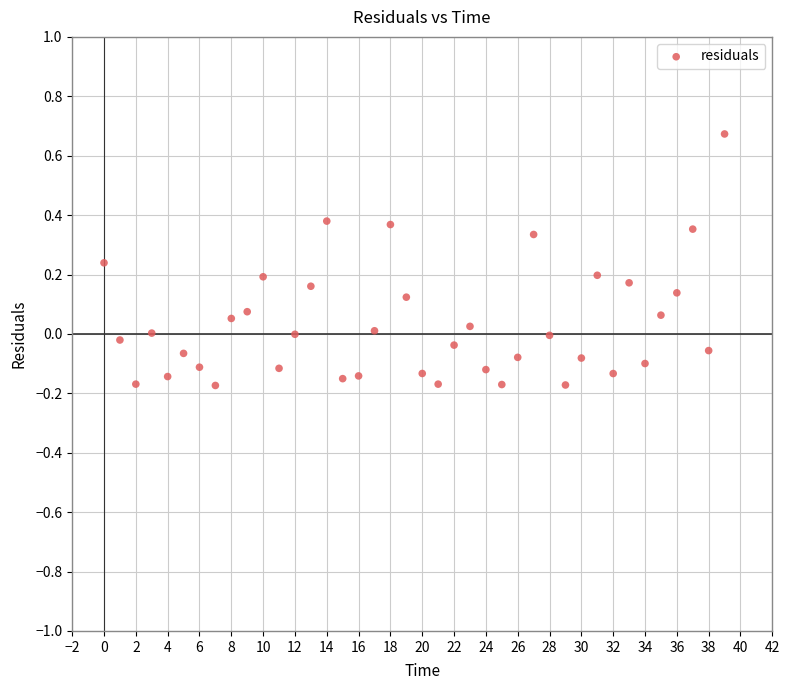

What is the range of Y values (max minus min)?

0.8